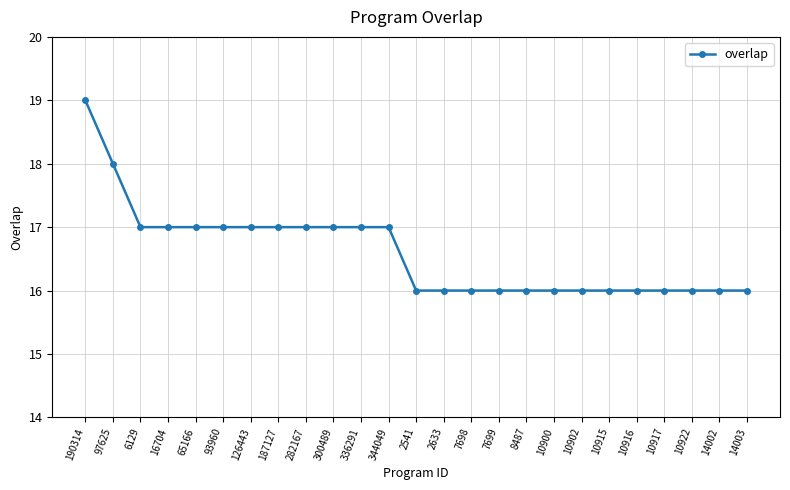

What is the label of the 5th point from the left?

65166